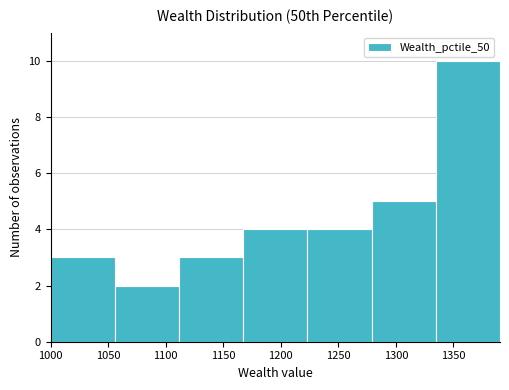

Reading left to right, list every bar in this chart as the range it spans on the x-axis followed by its height. Neither the bar edges nor the heights are printed on the chart, so give them approximately, as read against the axes.

1000 to 1055: 3
1055 to 1110: 2
1110 to 1165: 3
1165 to 1225: 4
1225 to 1280: 4
1280 to 1335: 5
1335 to 1390: 10